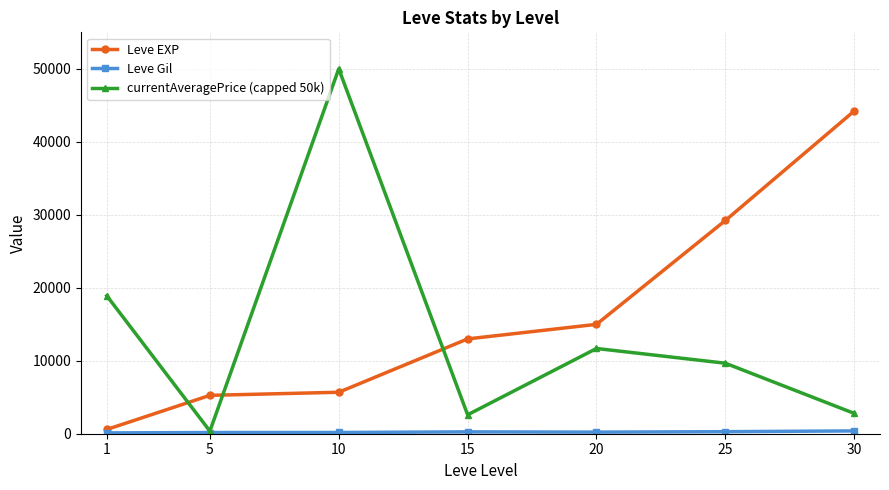

Between 5 and 30, which series saw the biggest shift?

Leve EXP